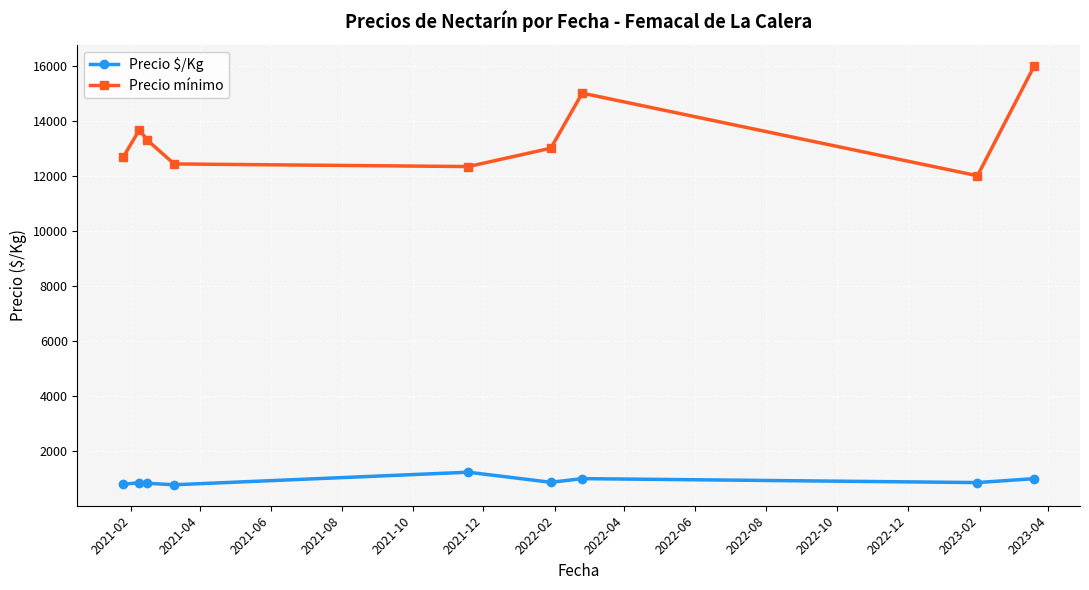

What is the minimum value for Precio mínimo?

12000.0